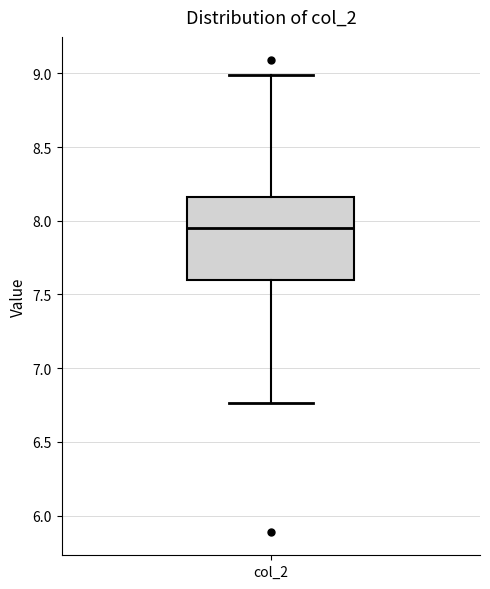

Where does the upper whisker of the box for col_2 end on the y-axis? The values are not printed on the chart, so give them approximately, as read against the axis.

9.00